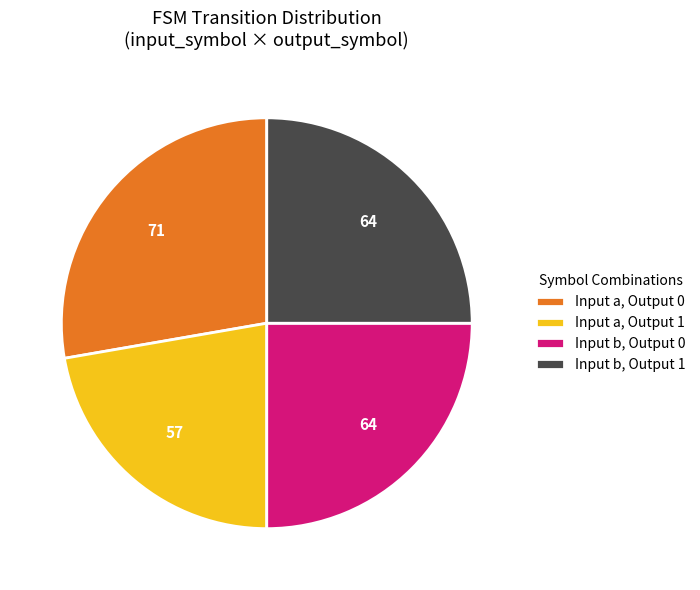

Approximately how many times larger is the value at Input b, Output 0 compared to Input a, Output 1?

1.1